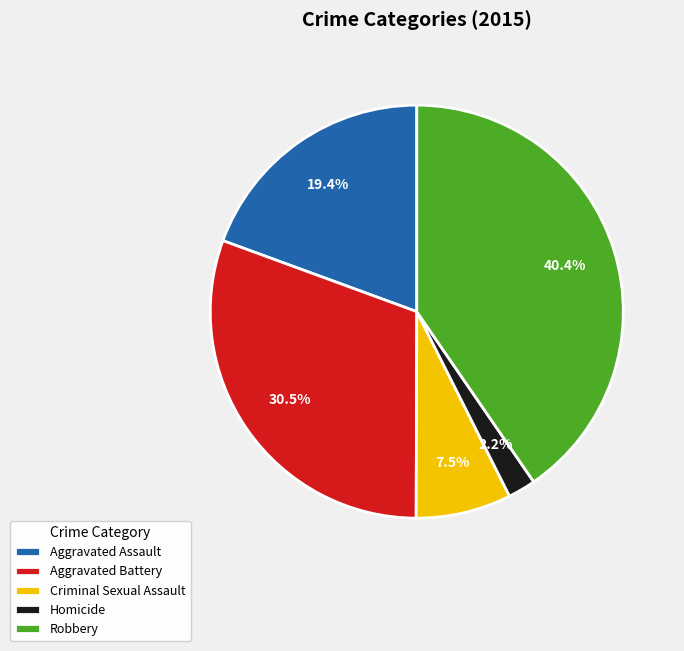

How many slices are in this pie chart?

5